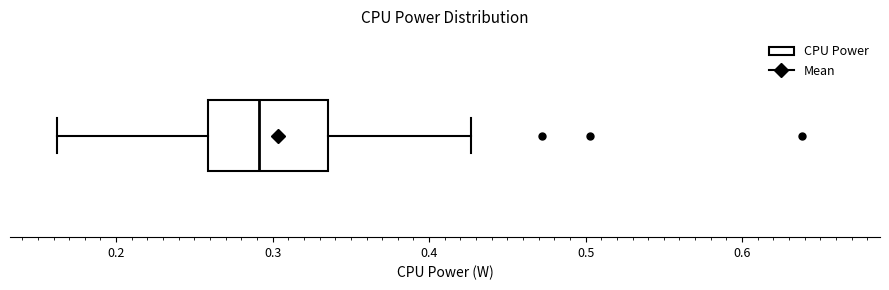

Read this box plot against the x-axis: the position of the median line, the range covered by the box, and the ends of both whiskers. The values are not printed on the chart, so give them approximately, as read against the axis.

median 0.29, box 0.26 to 0.34, whiskers 0.16 to 0.43